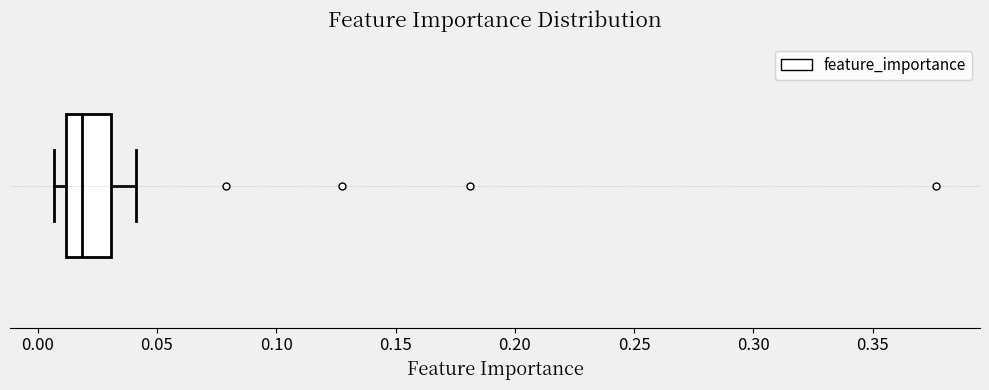

Where does the left whisker of the box end on the x-axis? The values are not printed on the chart, so give them approximately, as read against the axis.

0.005